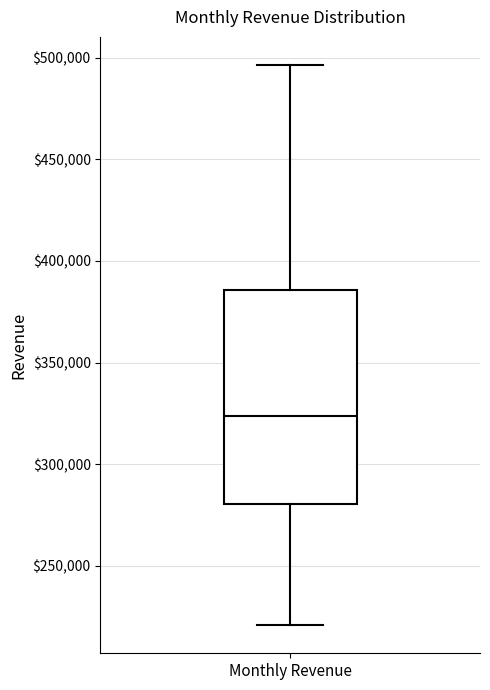

Where does the lower whisker of the box for Monthly Revenue end on the y-axis? The values are not printed on the chart, so give them approximately, as read against the axis.

220000